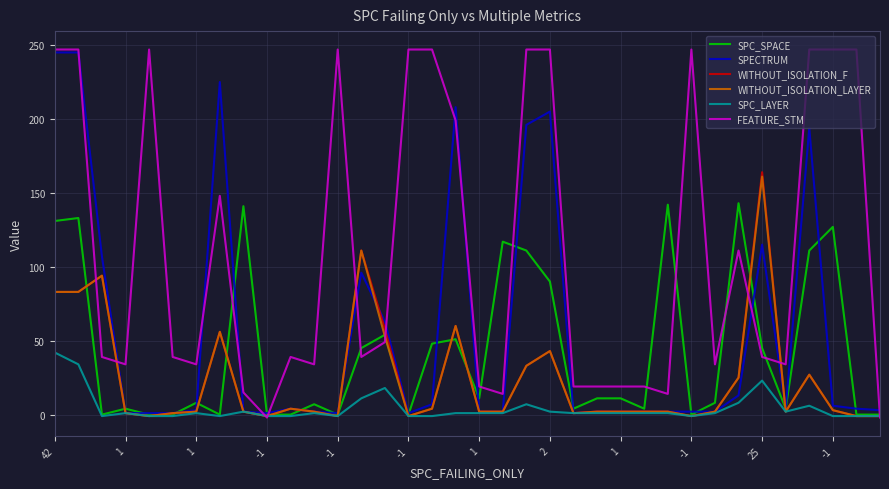

Which series has the largest total across all categories?

FEATURE_STM